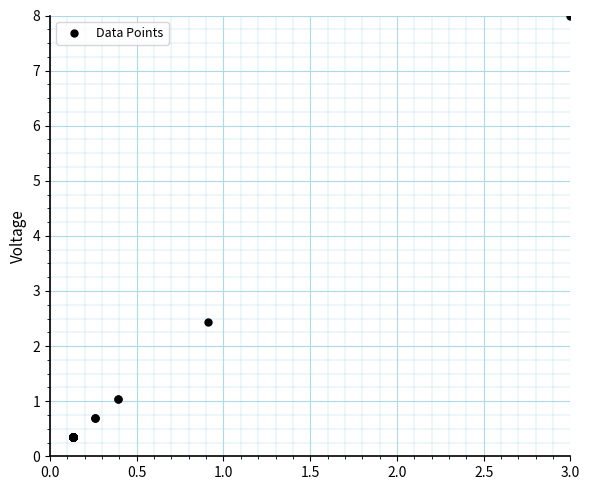

What Y value in the scatter plot is closest to 4?

2.4